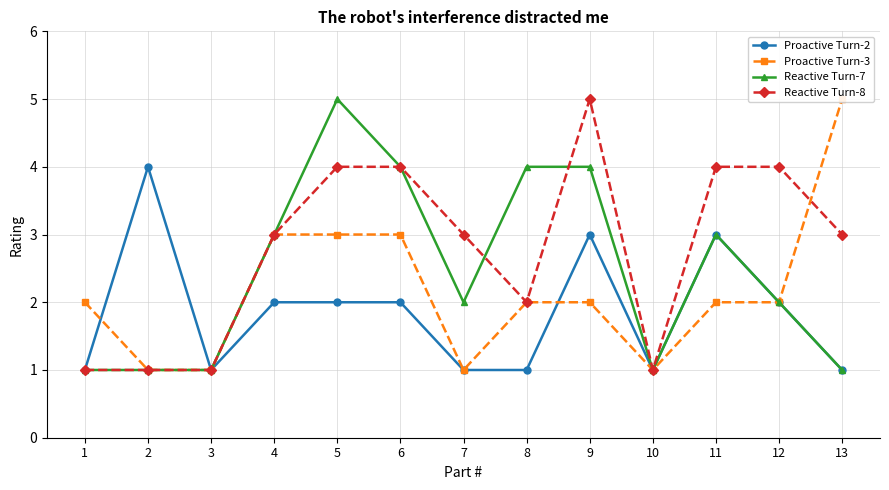

Rank the series by their maximum value, from highest to lowest.

Proactive Turn-3, Reactive Turn-7, Reactive Turn-8, Proactive Turn-2